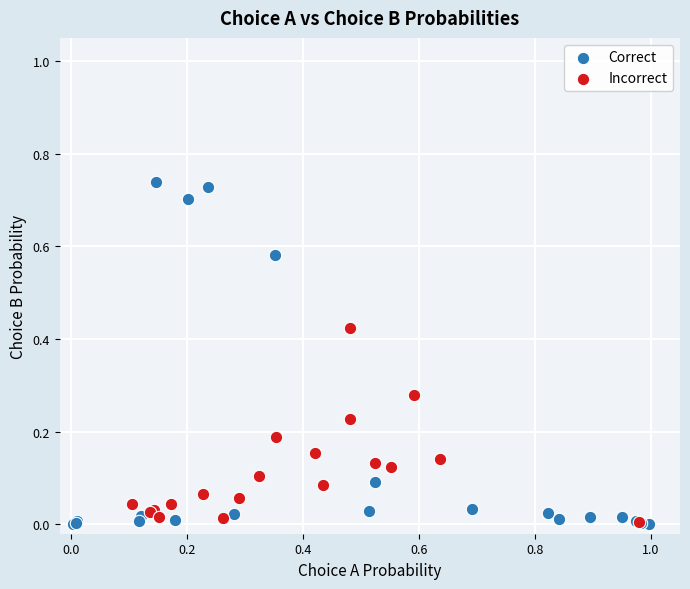

Which series contains the highest Y value?

Correct